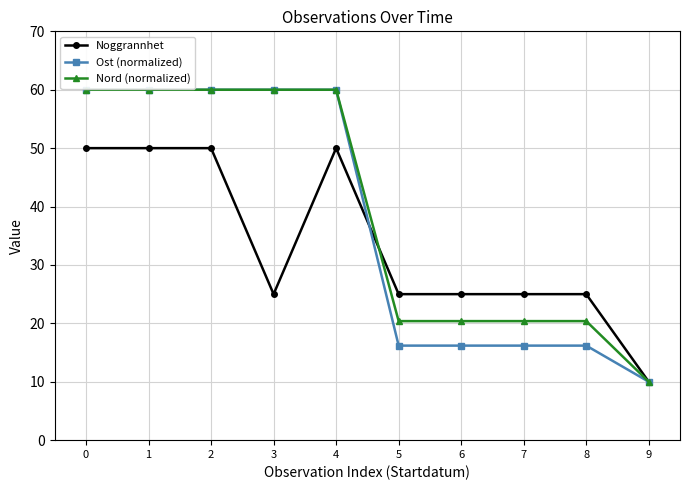

What is the smallest value displayed?

10.0